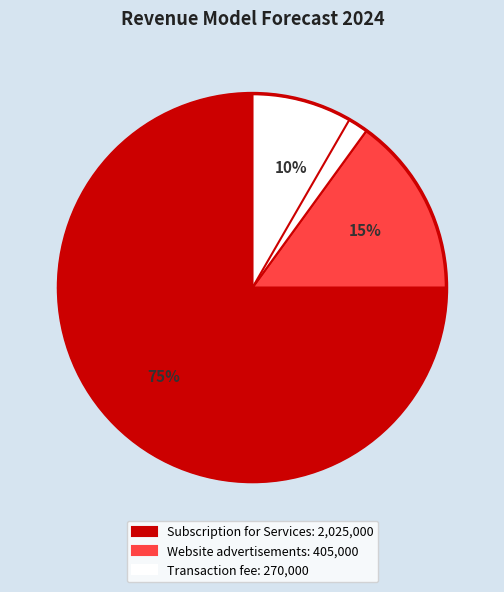

Combined, do Transaction fee and Website advertisements account for over 50%?

No